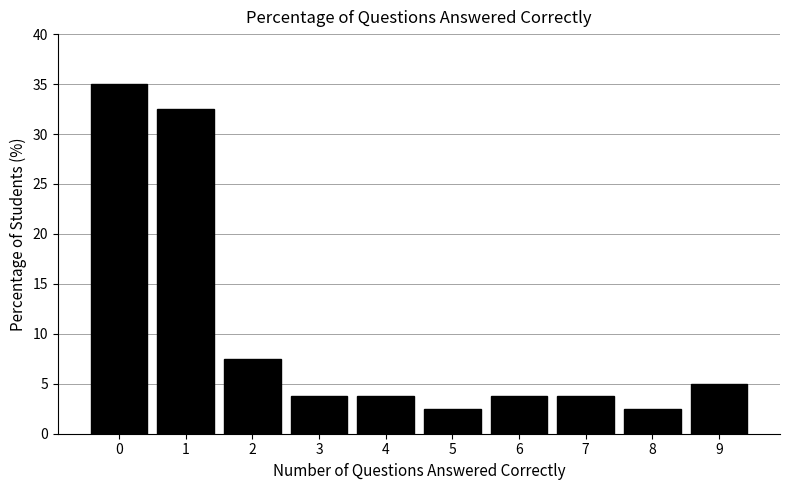

Reading left to right, transcribe all the data shown in this chart.

0=35.0	1=32.5	2=7.5	3=3.8	4=3.8	5=2.5	6=3.8	7=3.8	8=2.5	9=5.0